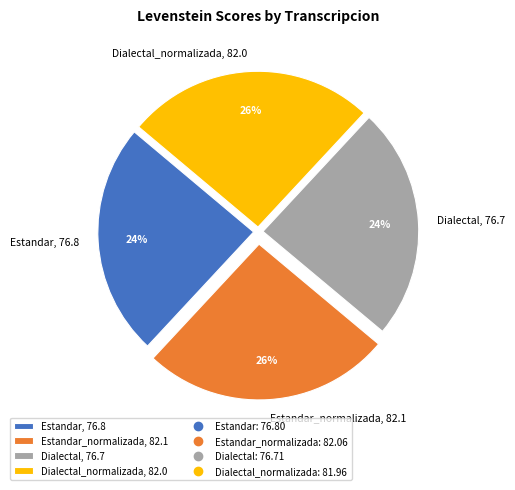

To the nearest percent, what is the difference between the largest and smallest slice percentages?

2%